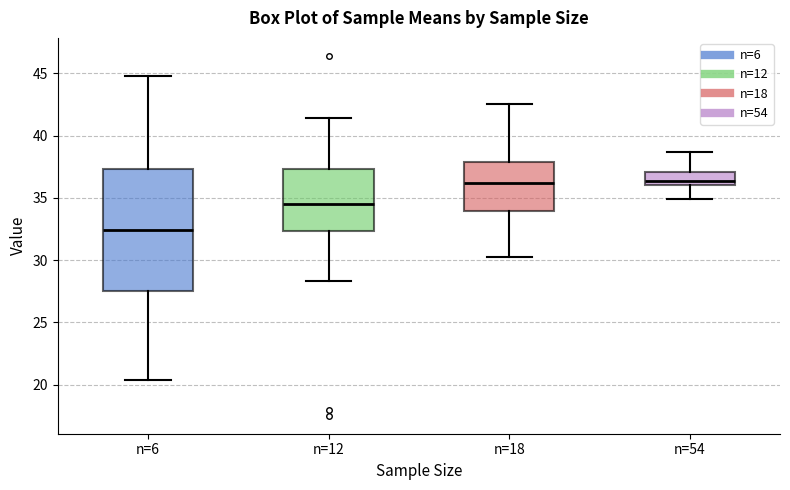

Reading left to right, read every box against the y-axis: the position of its median line, the range the box covers, and the ends of its whiskers. The values are not printed on the chart, so give them approximately, as read against the axis.

n=6: median 32.5, box 27.5 to 37.5, whiskers 20.5 to 45.0
n=12: median 34.5, box 32.5 to 37.5, whiskers 28.5 to 41.5
n=18: median 36.0, box 34.0 to 38.0, whiskers 30.0 to 42.5
n=54: median 36.5, box 36.0 to 37.0, whiskers 35.0 to 38.5